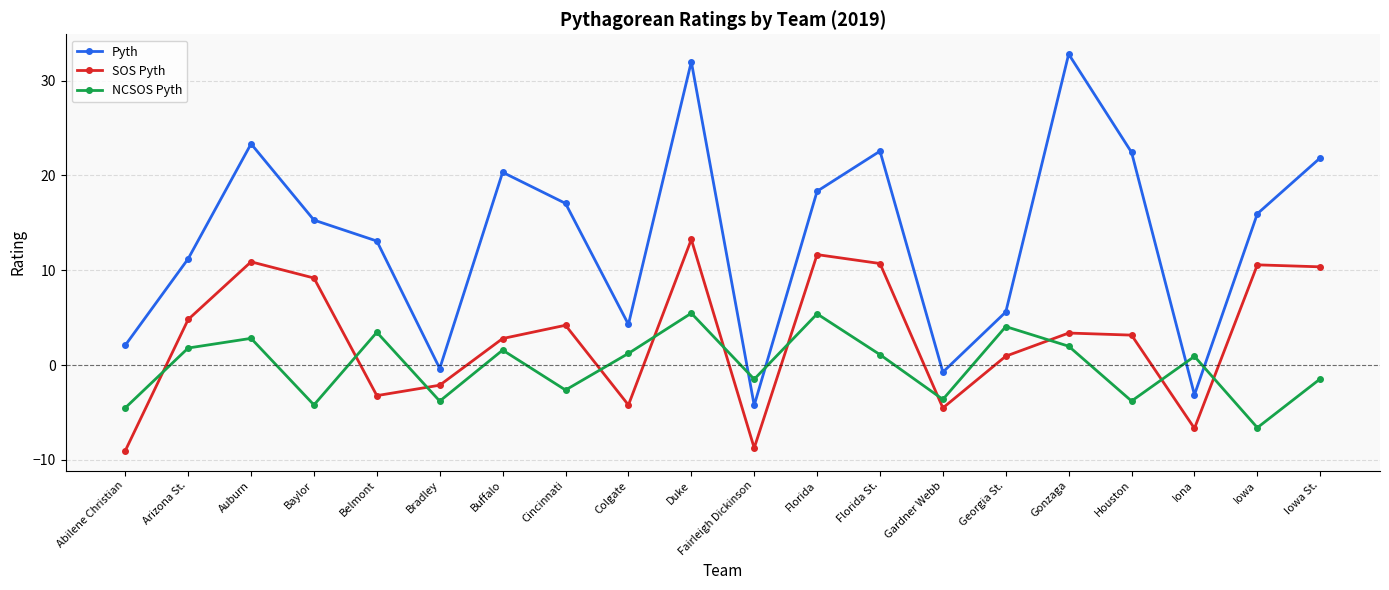

Is this an area chart (filled region under the line)?

No